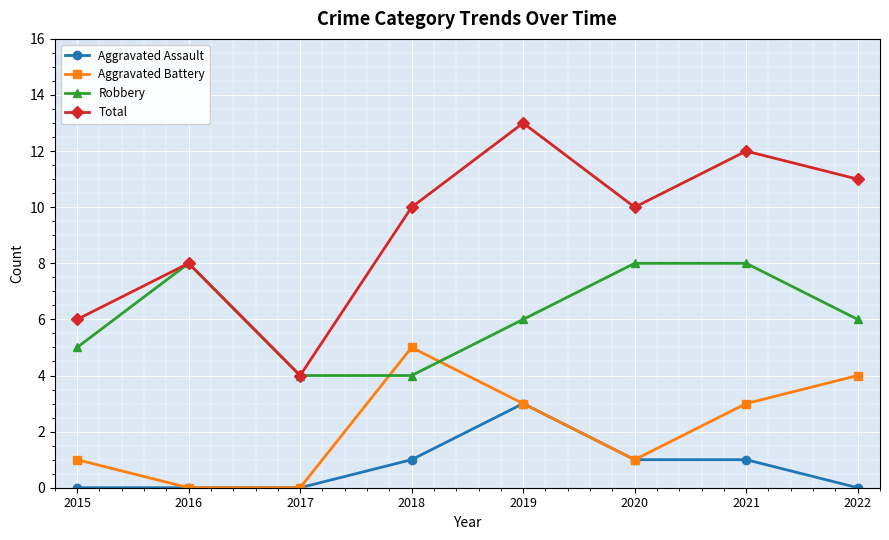

What is the difference between the highest and lowest values at 2019?

10